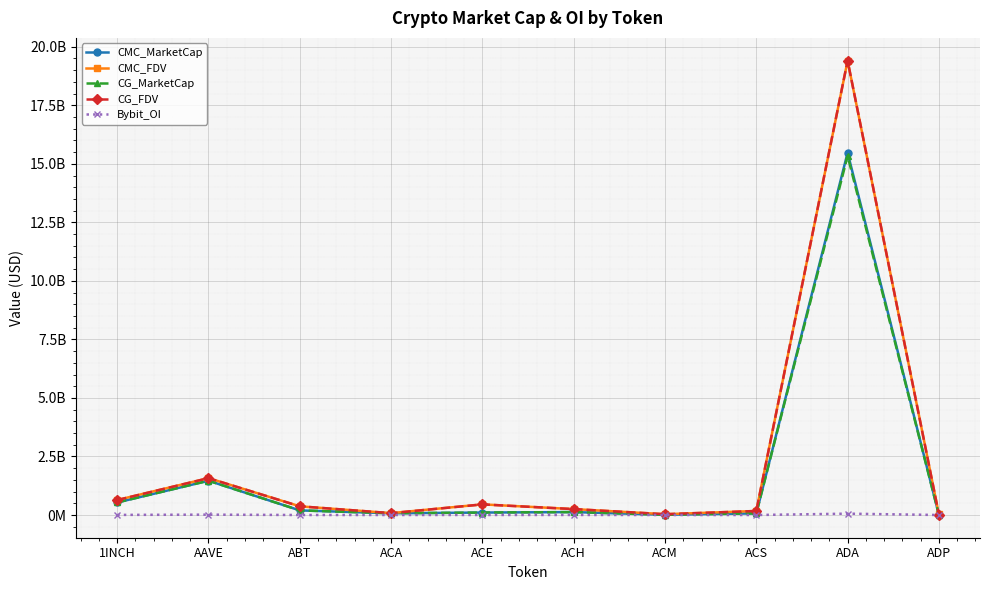

Reading left to right, transcribe all the data shown in this chart.

CMC_MarketCap: 534352840.9	1464013267.2	196623912.9	73634909.4	104217182.5	124978823.0	10840112.7	69617801.8	15474791575.2	6579577.1
CMC_FDV: 638987369.1	1574665312.3	371085237.1	79183153.9	454316028.5	252588958.1	34097679.6	171553564.8	19401994732.8	21576156.3
CG_MarketCap: 534424101.0	1464005970.0	196945066.0	73604302.0	105193002.0	124978823.0	10840916.0	69620402.0	15339603194.0	6544658.0
CG_FDV: 639072583.0	1574661839.0	371594464.0	79150240.0	452101515.0	252804679.0	34032005.0	171559705.0	19407776425.0	21461647.0
Bybit_OI: 4414035.0	14663651.0	0.0	0.0	1188929.0	1914626.0	0.0	0.0	56983675.0	0.0